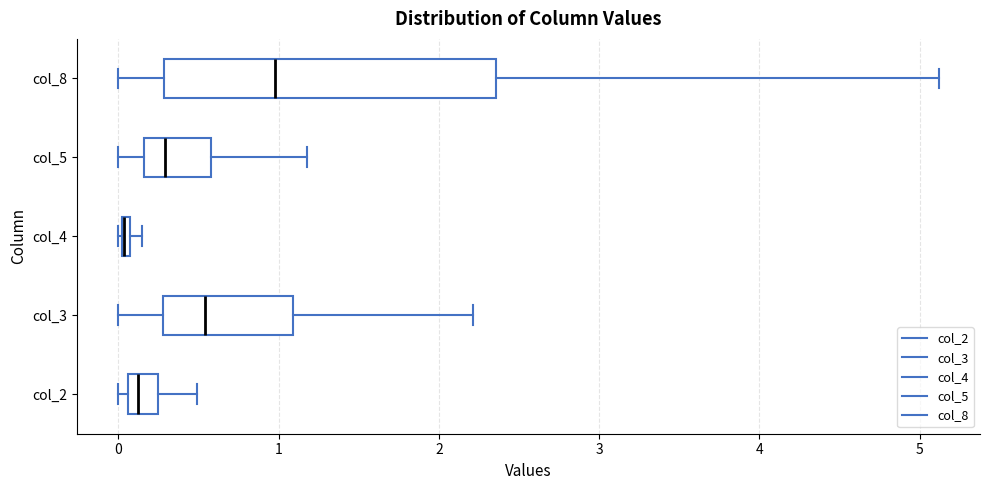

Which box is the widest, from its left edge to its right edge?

col_8